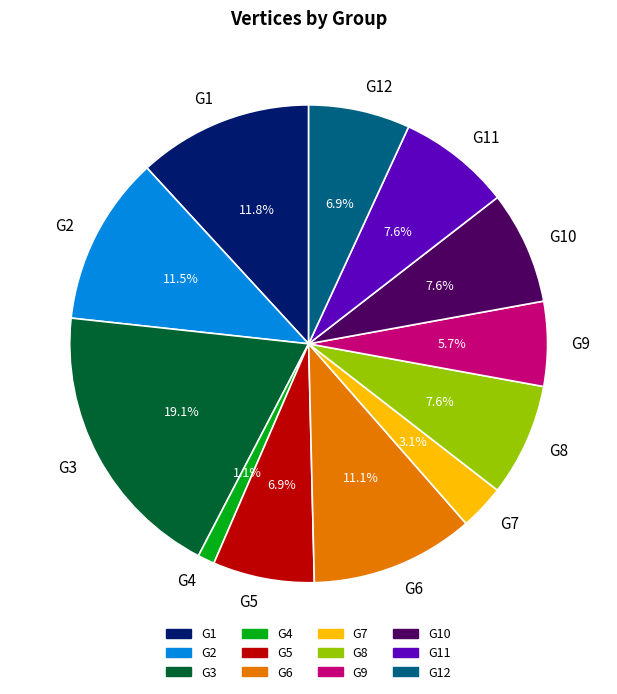

Do G1 and G8 together represent more than half of the pie?

No